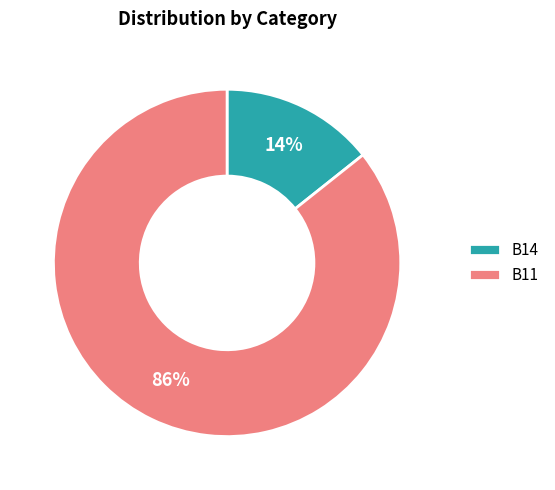

Between B11 and B14, which is larger?

B11